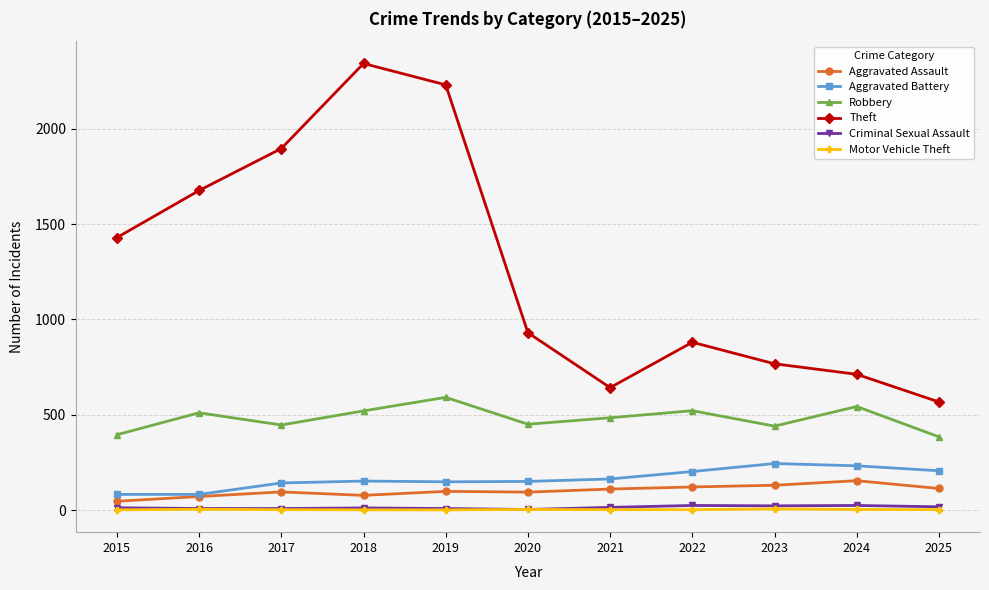

What is the greatest value displayed?

2342